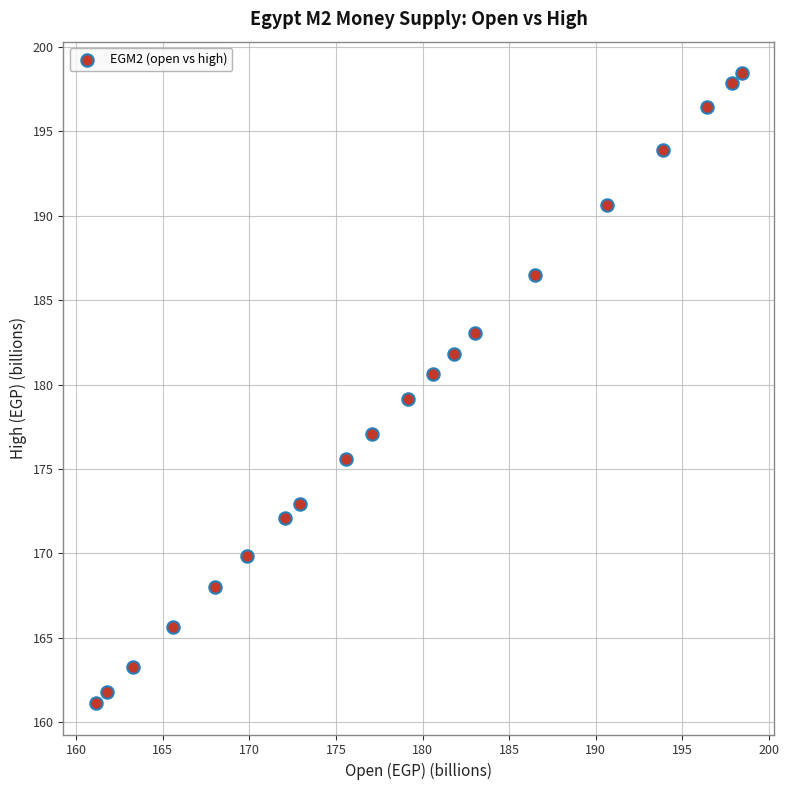

What is the range of Y values (max minus min)?

37.3